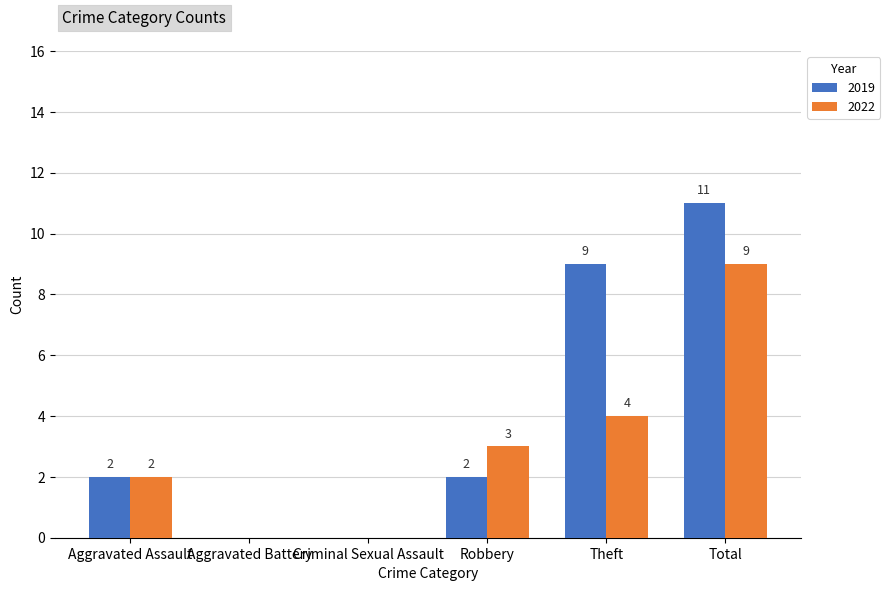

Which series has the widest spread of values?

2019